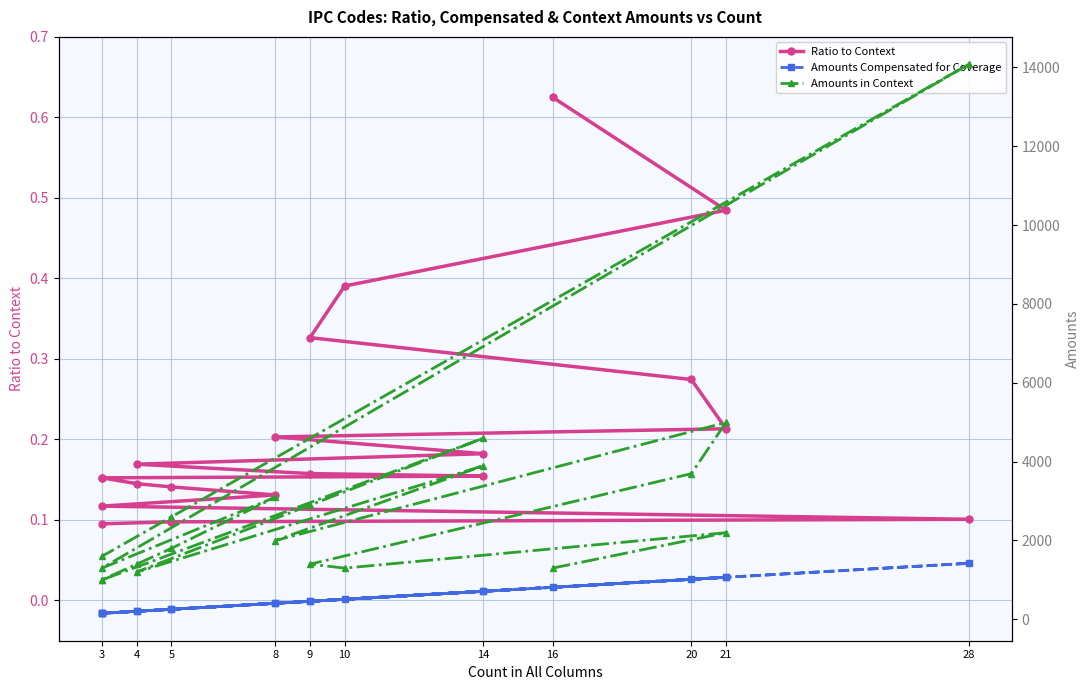

Reading left to right, transcribe all the data shown in this chart.

Ratio to Context: 0.6	0.5	0.4	0.3	0.3	0.2	0.2	0.2	0.2	0.2	0.2	0.2	0.2	0.1	0.1	0.1	0.1	0.1	0.1	0.1
Amounts Compensated for Coverage: 811.3	1064.8	507.1	456.4	1014.1	1064.8	405.7	709.9	202.8	456.4	709.9	152.1	152.1	202.8	253.5	405.7	152.1	1419.8	253.5	152.1
Amounts in Context: 1298.2	2196.9	1298.2	1398.0	3694.8	4992.9	1997.2	3894.5	1198.3	2895.9	4593.5	998.6	998.6	1398.0	1797.5	3095.6	1298.2	14080.0	2596.3	1597.7